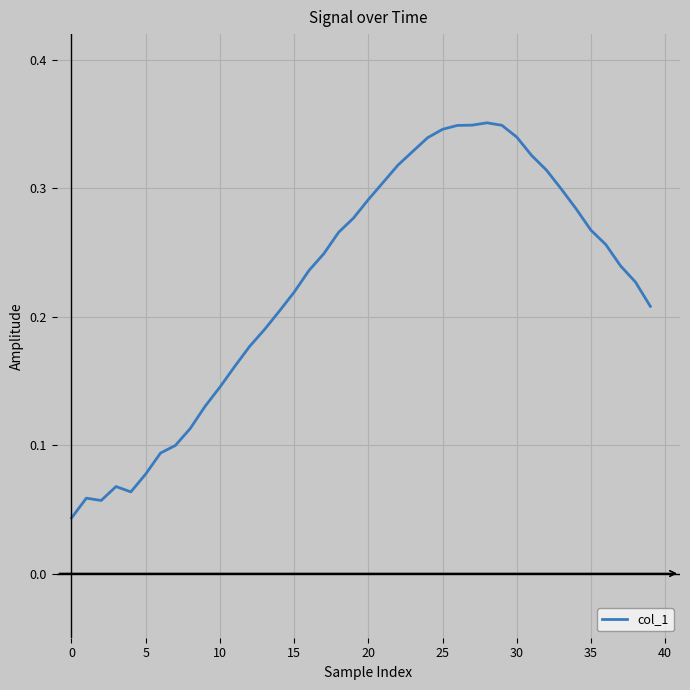

True or false: the data shows 0.6 at 30.

False